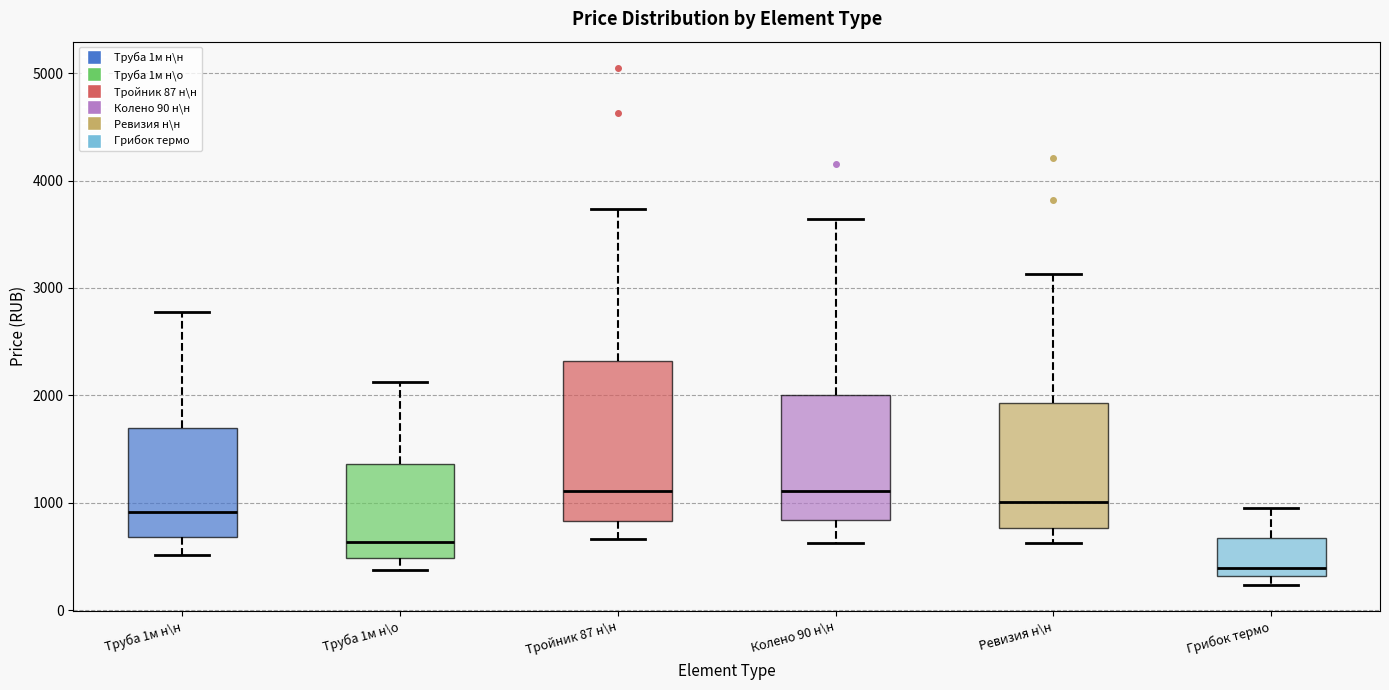

Where is the upper edge of the box for Грибок термо on the y-axis? The values are not printed on the chart, so give them approximately, as read against the axis.

700